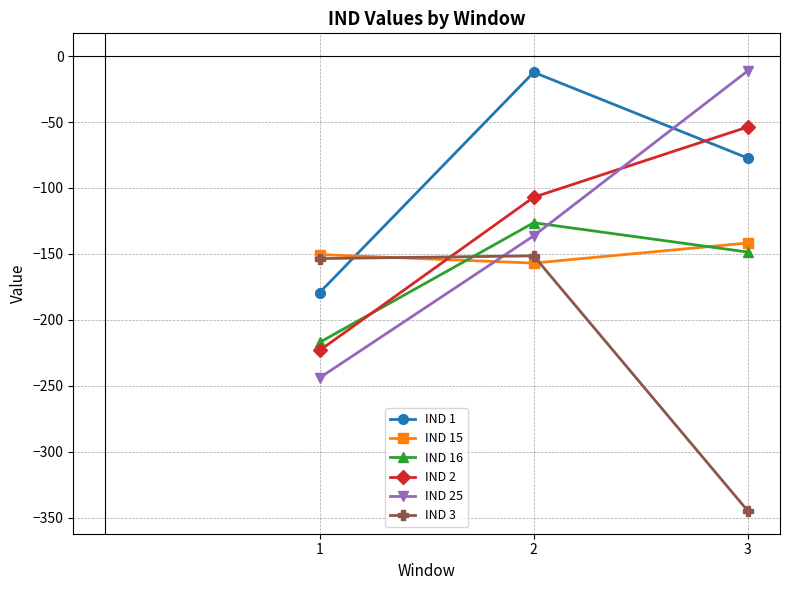

What is the spread (max minus min) of values at 1?

93.5